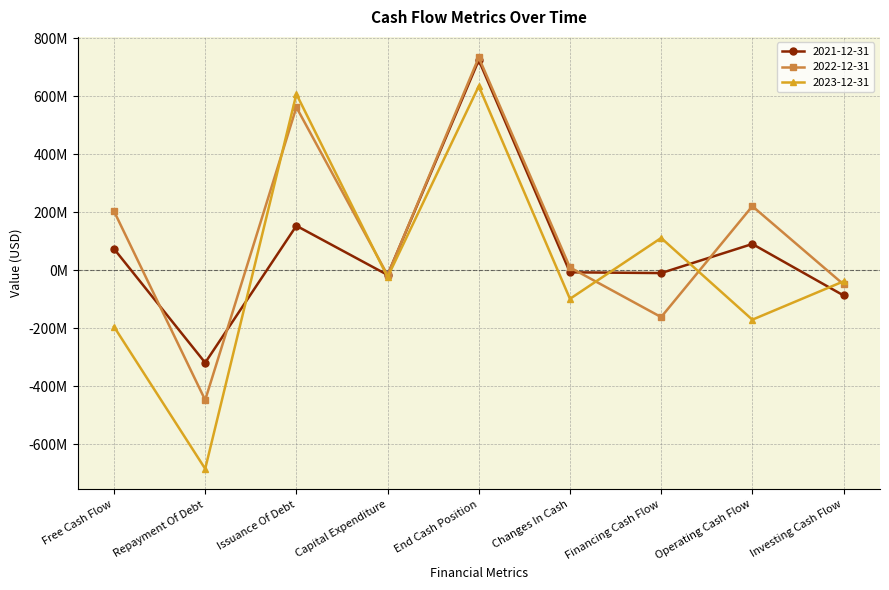

Which series changed the most between Repayment Of Debt and End Cash Position?

2023-12-31